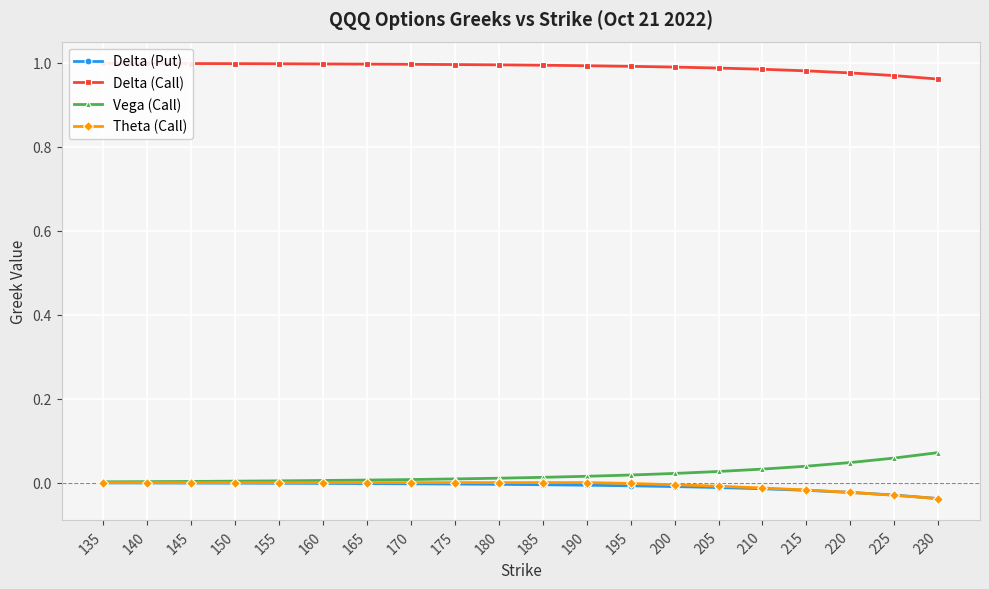

At how many categories does at least one series exceed 0?

20